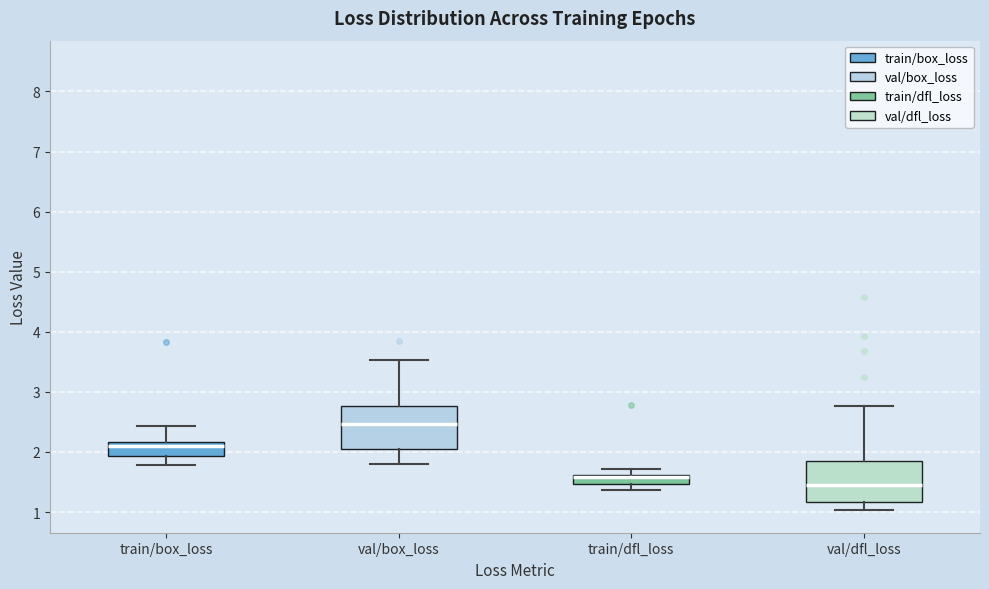

Where does the upper whisker of the box for val/dfl_loss end on the y-axis? The values are not printed on the chart, so give them approximately, as read against the axis.

2.8